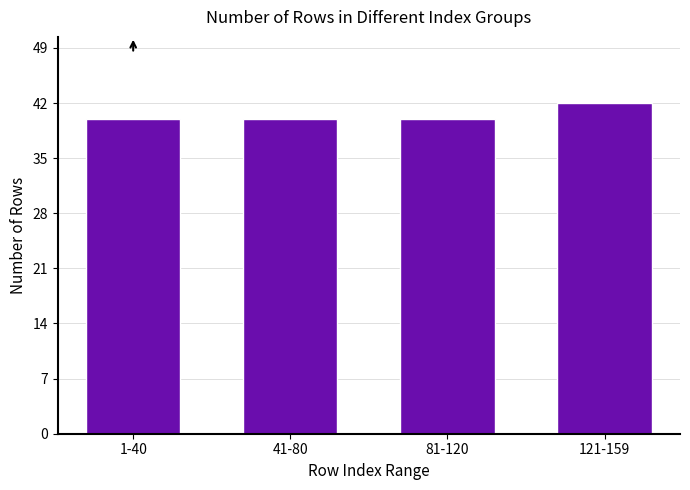

Reading left to right, extract all data points from this chart.

40	40	40	42